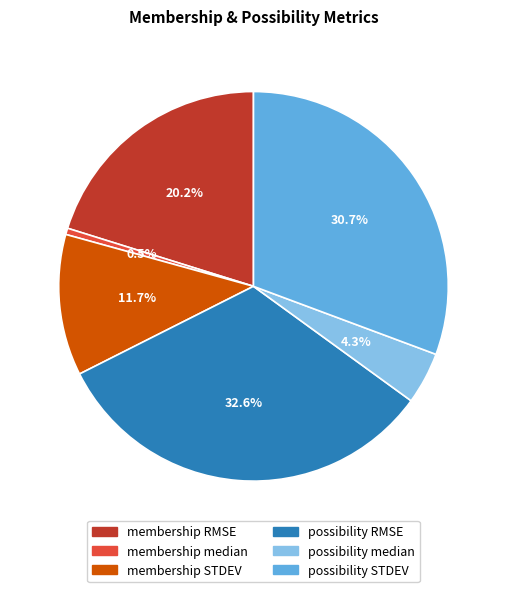

Which has a higher value, possibility STDEV or membership median?

possibility STDEV